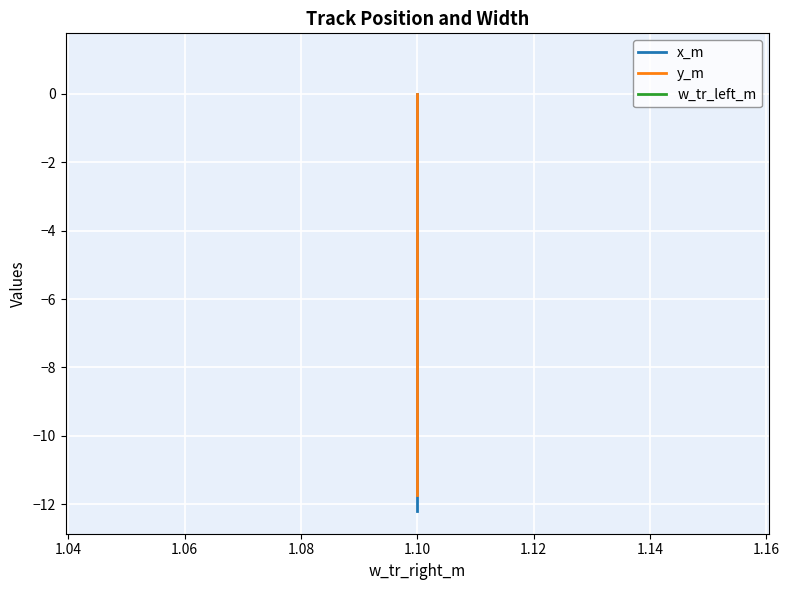

True or false: w_tr_left_m and x_m intersect in this chart.

False